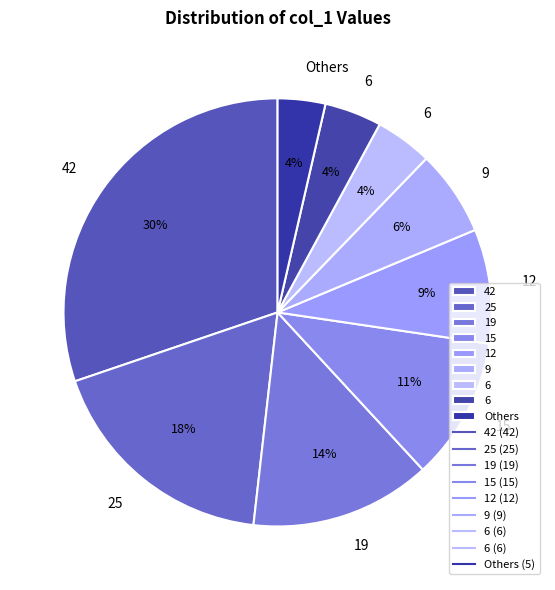

Count the number of slices in the pie.

9